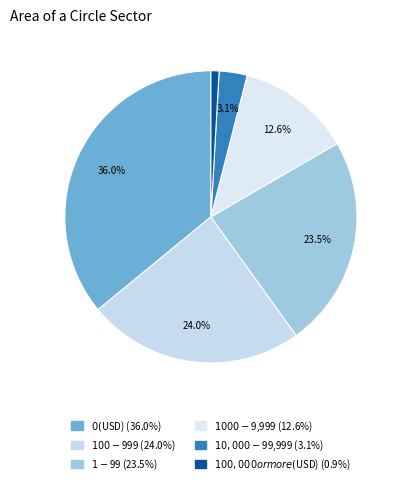

What percentage do $1000-$9,999 and $1-$99 together represent?

36.1%